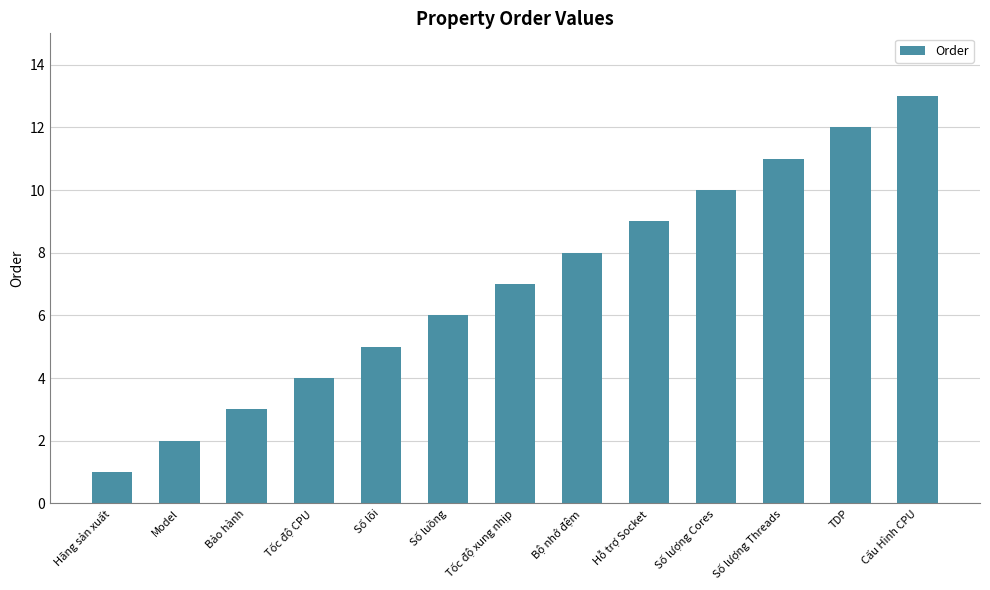

What is the ratio of the value at Bảo hành to the value at Số luồng?

0.5